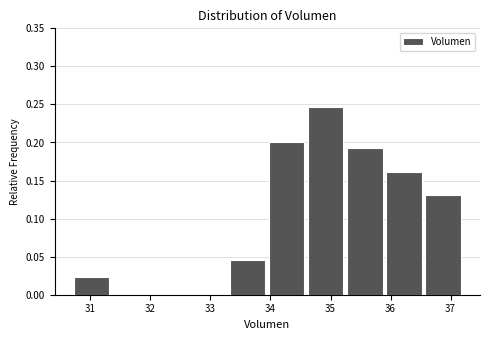

Over which range of the x-axis is the bar tallest?

34.6 to 35.2